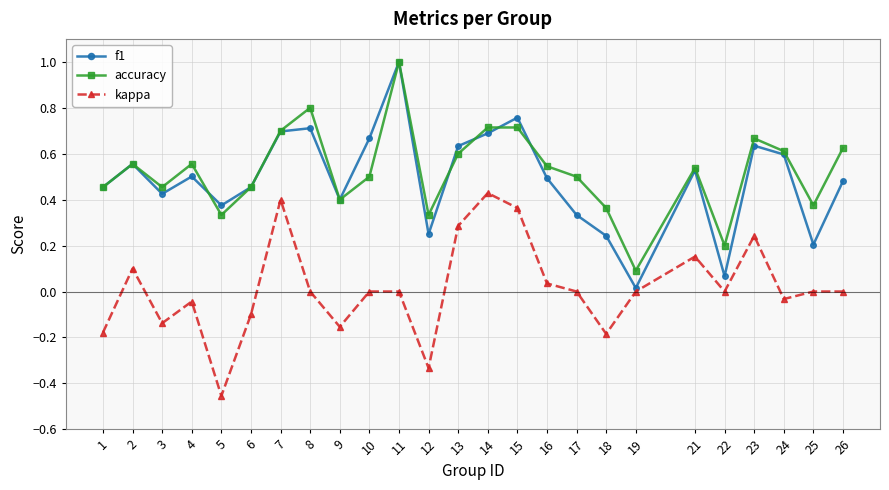

True or false: kappa and accuracy intersect in this chart.

False